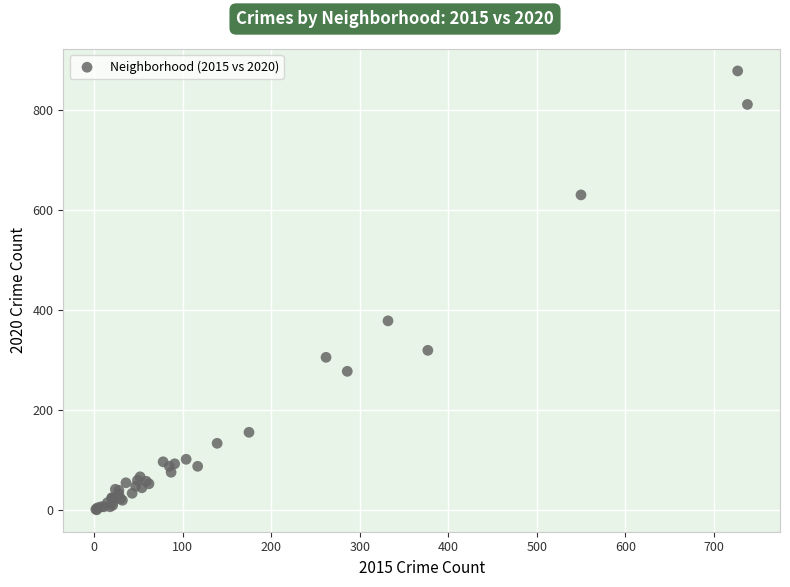

What Y value in the scatter plot is closest to 440?

379